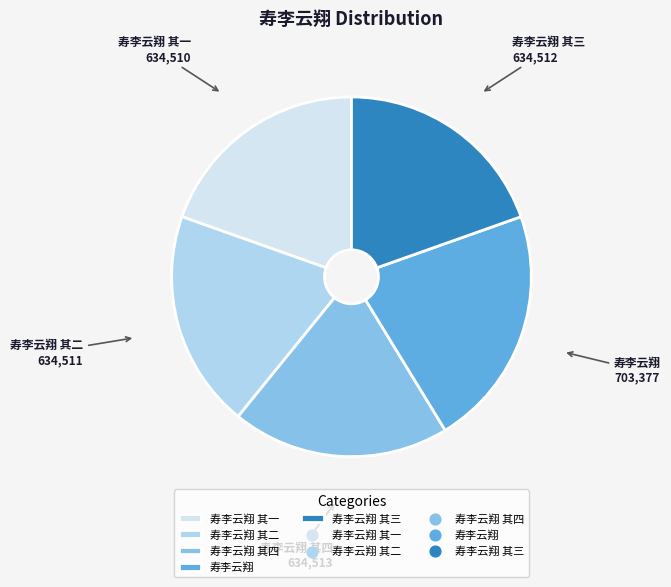

What is the largest slice in the pie chart?

寿李云翔